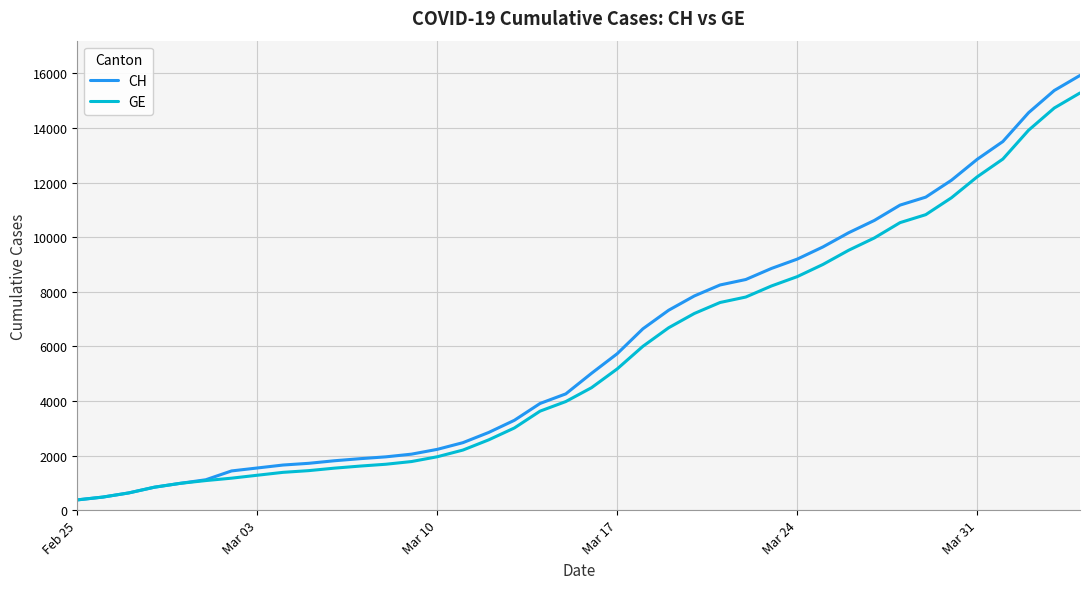

What is the greatest value displayed?

15926